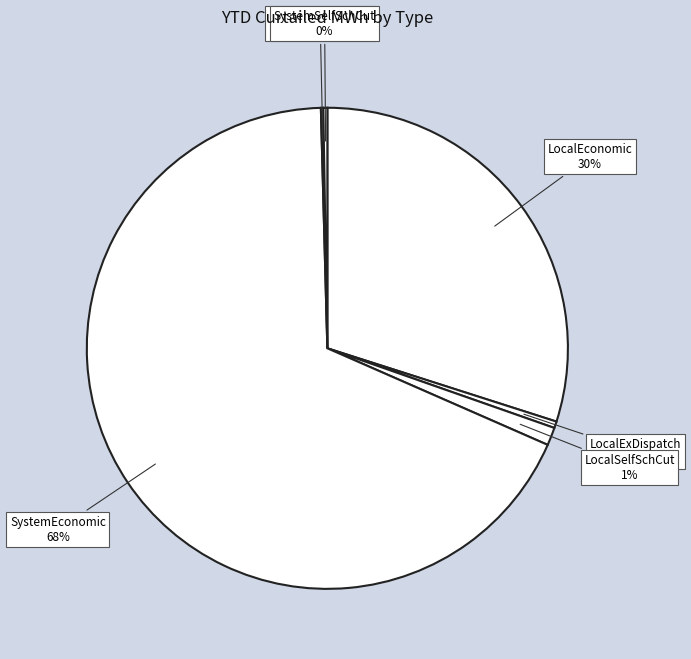

Which slice is the largest?

SystemEconomic